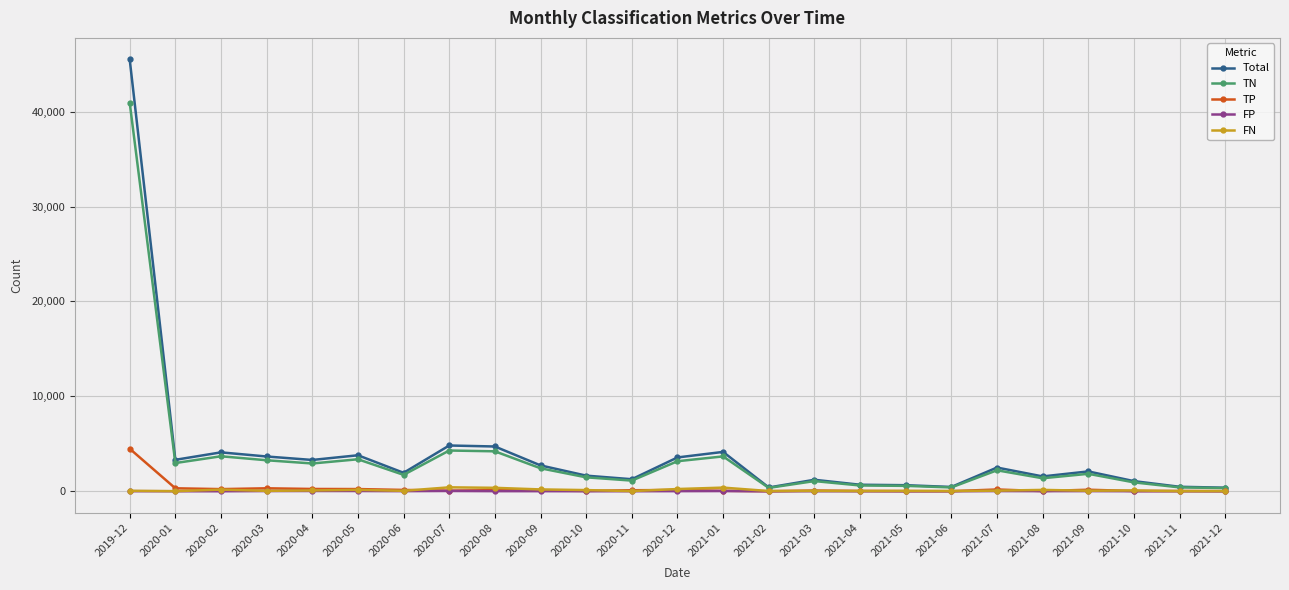

Which series has the largest range (max minus min)?

Total